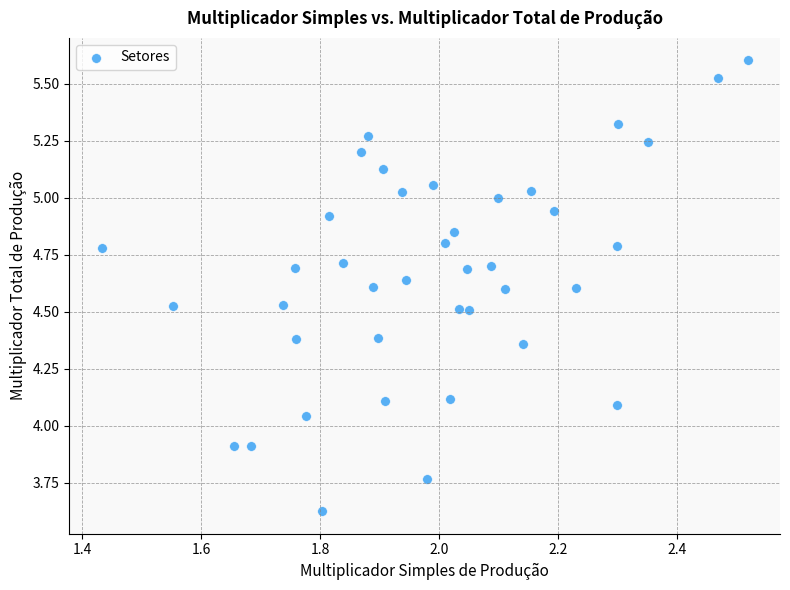

What is the range of Y values (max minus min)?

2.0